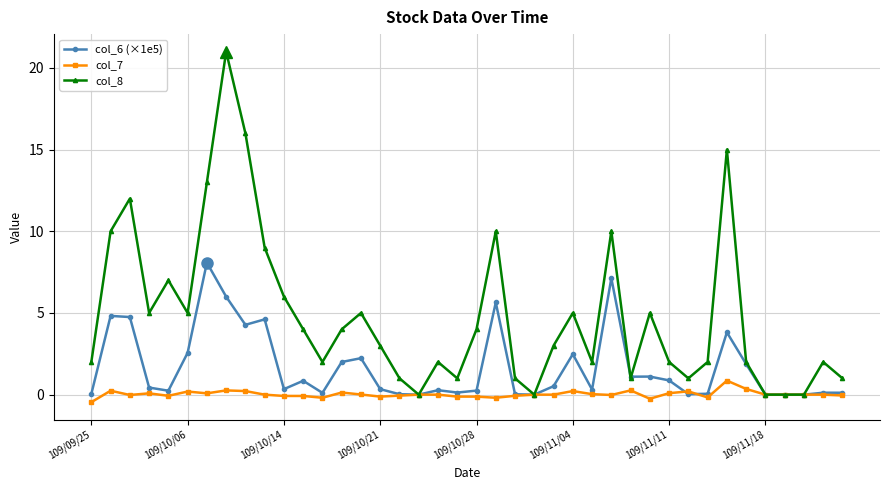

What is the value of the col_6 (×1e5) point at the 35th from the left?

1.9